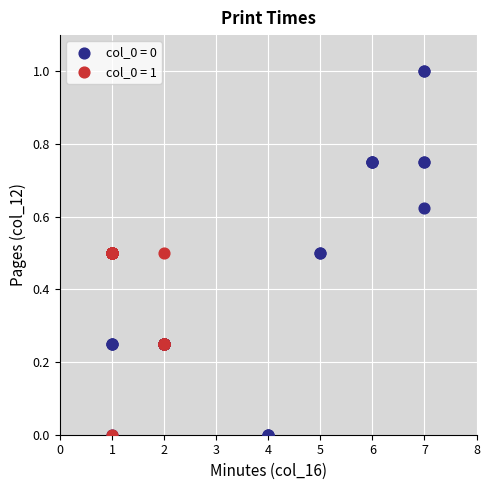

Which series reaches the maximum Y coordinate?

col_0 = 0